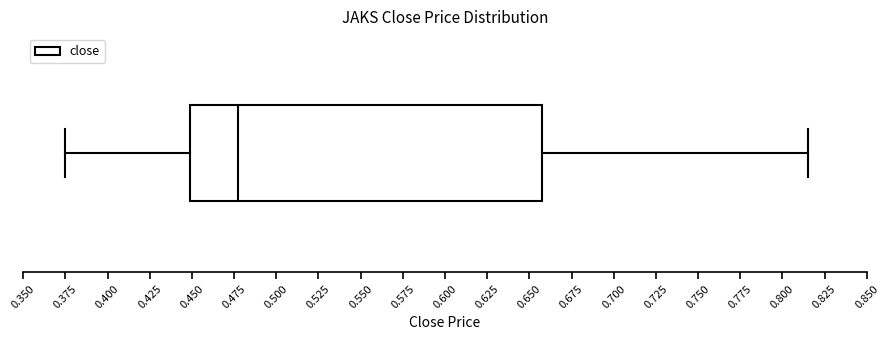

Read this box plot against the x-axis: the position of the median line, the range covered by the box, and the ends of both whiskers. The values are not printed on the chart, so give them approximately, as read against the axis.

median 0.480, box 0.450 to 0.660, whiskers 0.375 to 0.815